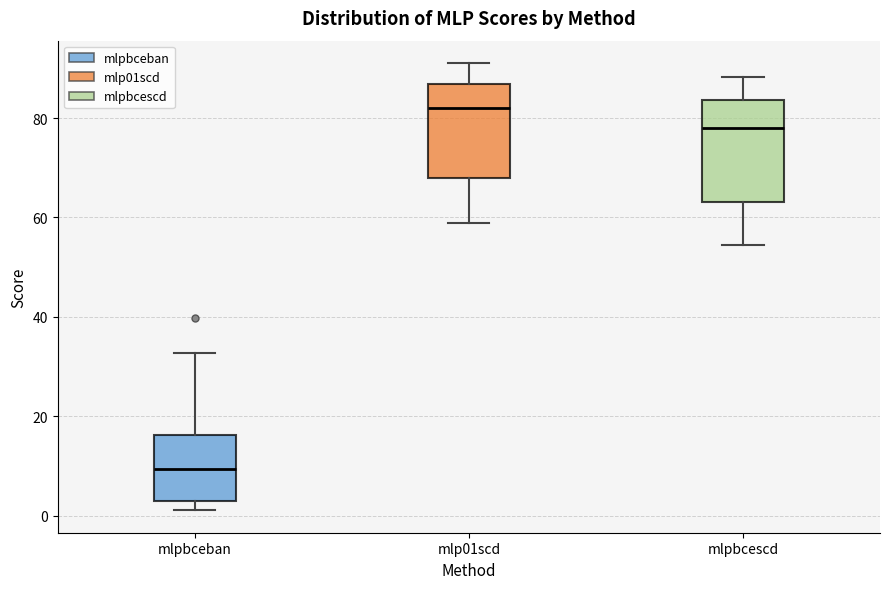

Where is the lower edge of the box for mlpbceban on the y-axis? The values are not printed on the chart, so give them approximately, as read against the axis.

2